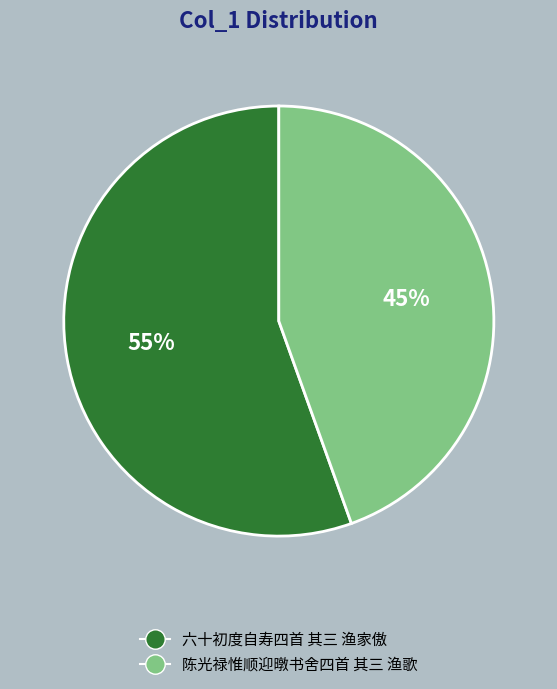

True or false: 六十初度自寿四首 其三 渔家傲 accounts for 63% of the total.

False